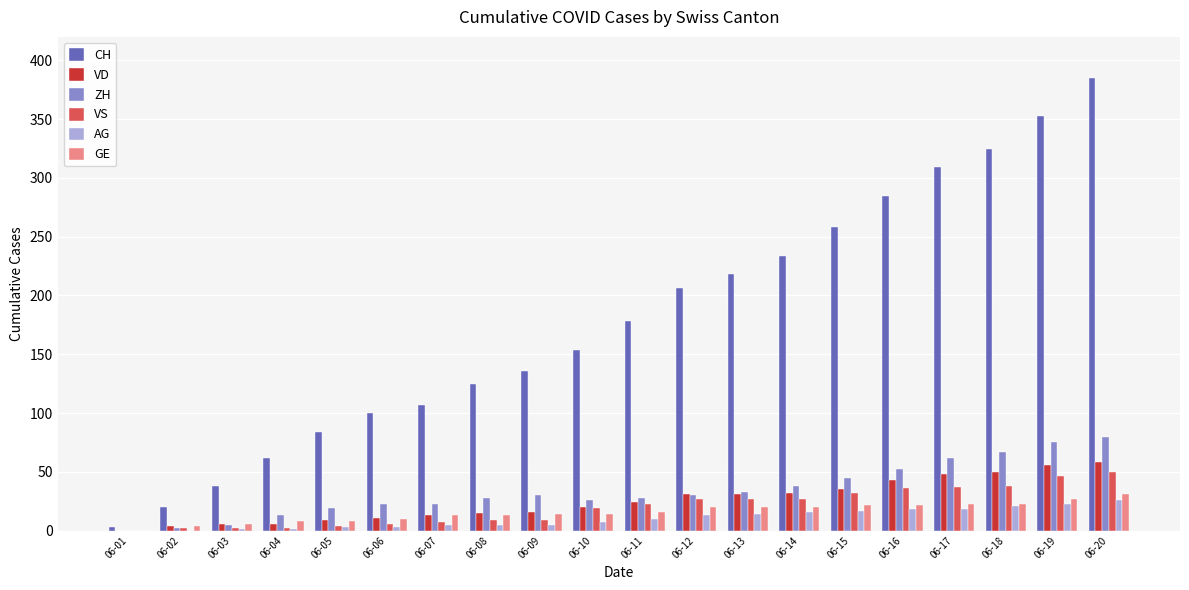

What is the total value across all series at 06-03?

58